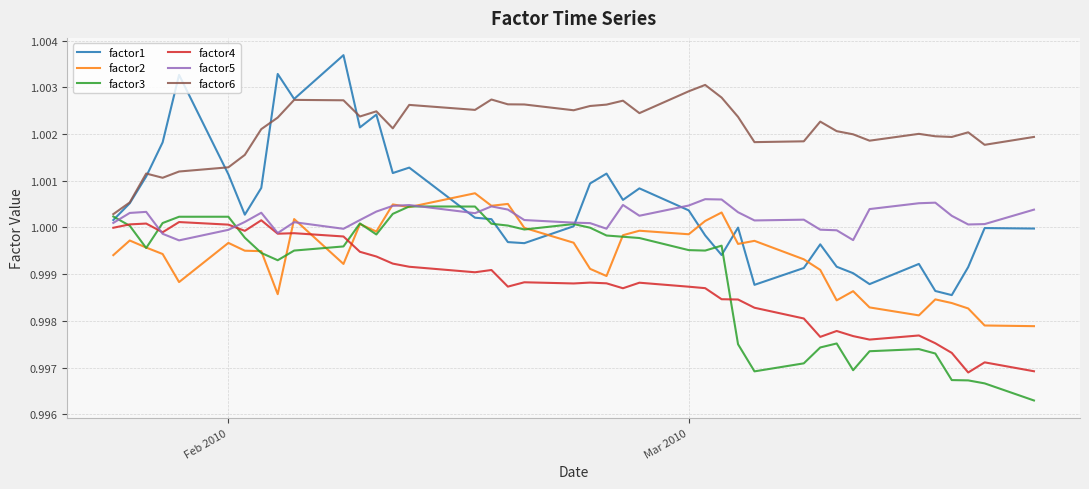

Which series has the largest total across all categories?

factor6